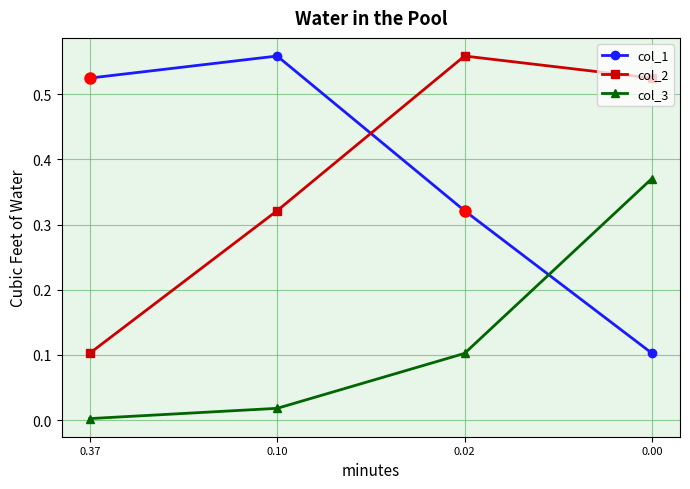

What is the sum of all col_1 values?

1.5